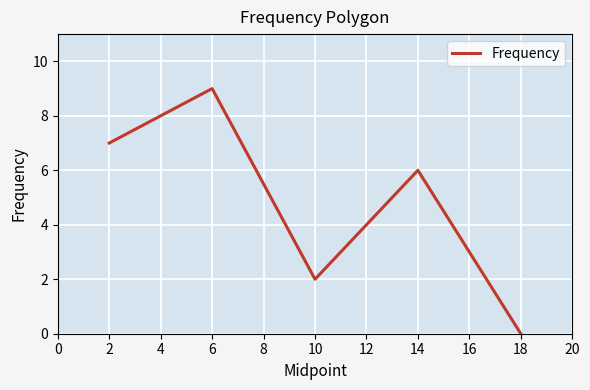

Reading left to right, what are all the values shown in this chart?

7	9	2	6	0